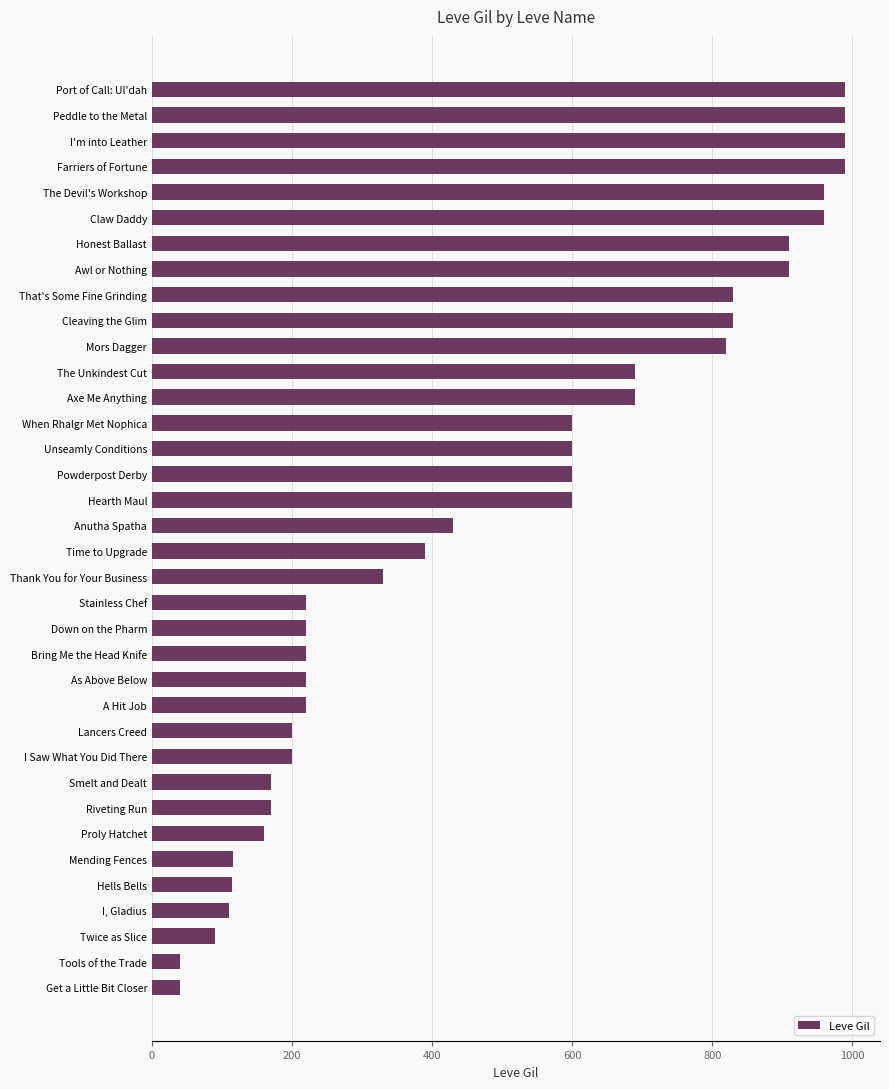

What is the label of the 1st bar from the top?

Port of Call: Ul'dah